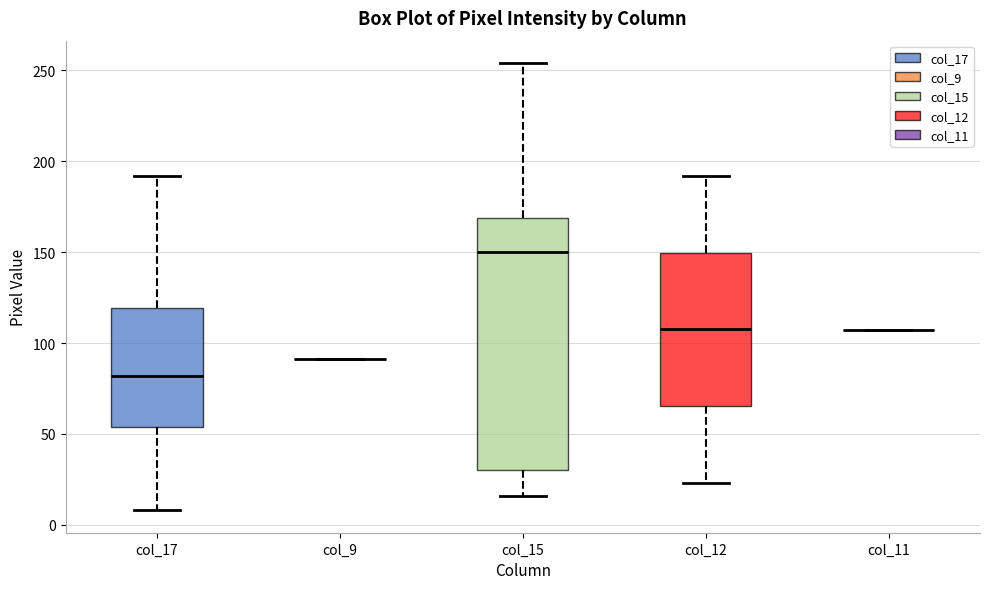

Reading left to right, transcribe this box plot: for each box, give where its median line is, the range the box spans, and where its two whiskers end, as read against the y-axis. The values are not printed on the chart, so give them approximately, as read against the axis.

col_17: median 80, box 55 to 120, whiskers 10 to 190
col_9: box collapsed to a line at 90, whiskers 90 to 90
col_15: median 150, box 30 to 170, whiskers 15 to 255
col_12: median 110, box 65 to 150, whiskers 25 to 190
col_11: box collapsed to a line at 105, whiskers 105 to 105